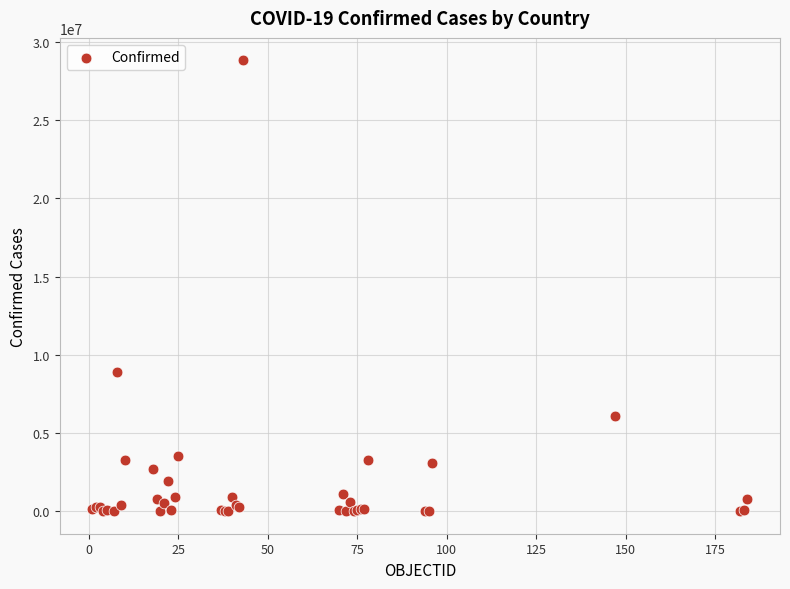

What Y value in the scatter plot is closest to 14413053?

8904176